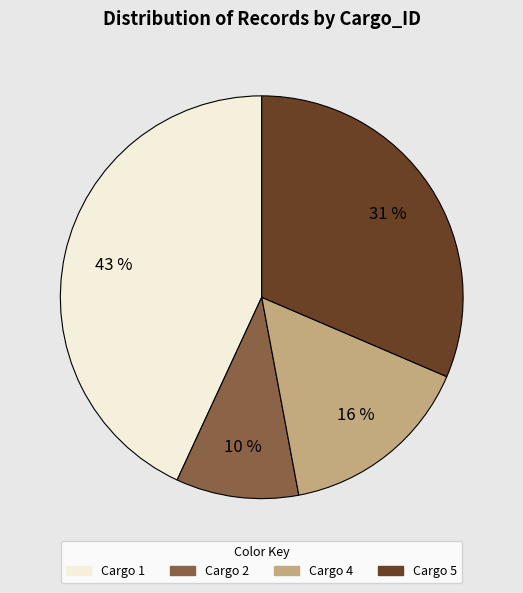

To the nearest percent, what is the difference between the largest and smallest slice percentages?

33%